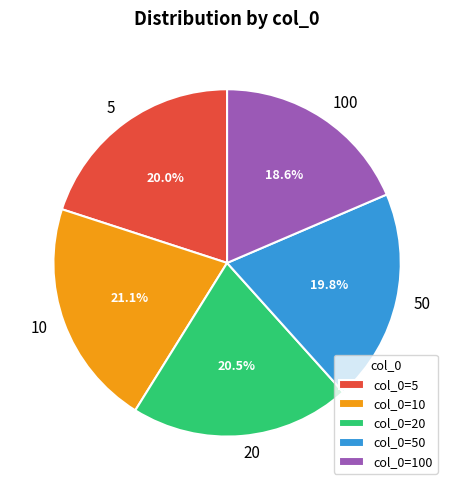

How many segments does this pie chart have?

5